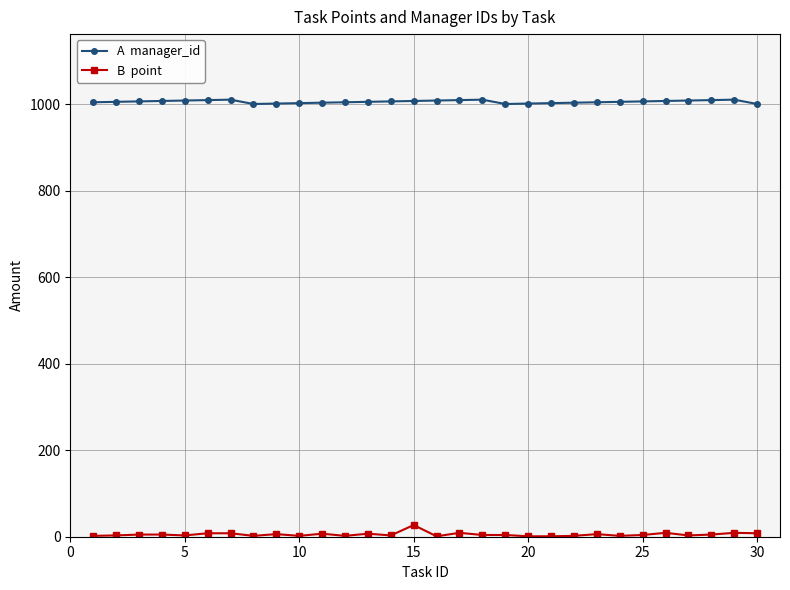

Does the chart display data point markers on the line(s)?

Yes